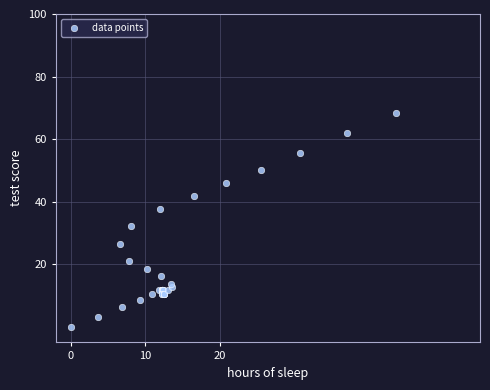

What Y value in the scatter plot is closest to 34?

32.1